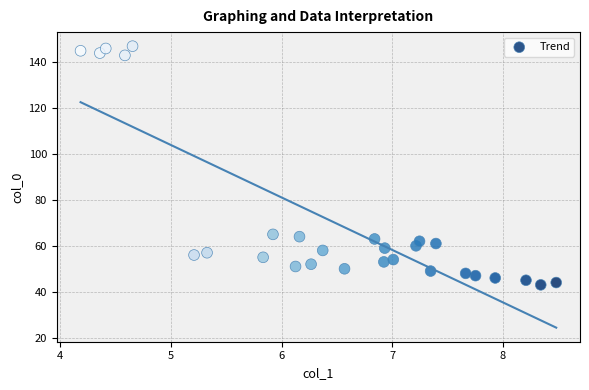

What is the range of Y values (max minus min)?

104